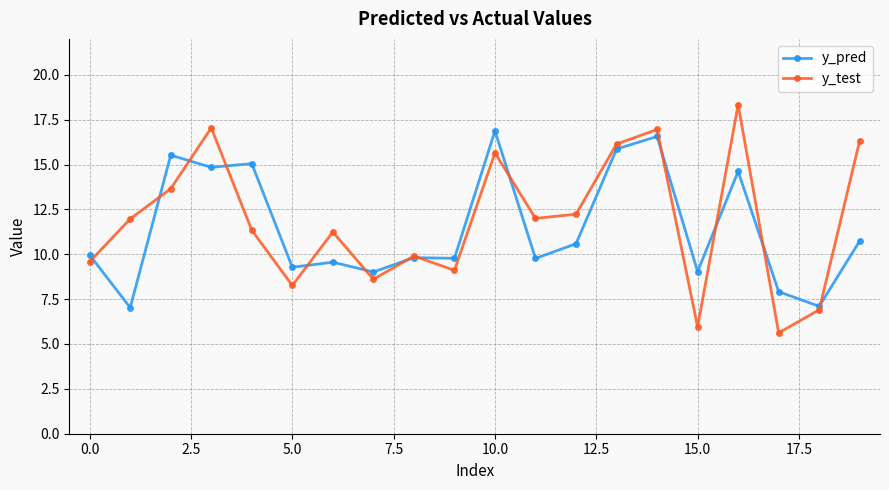

What is the maximum value for y_pred?

16.9